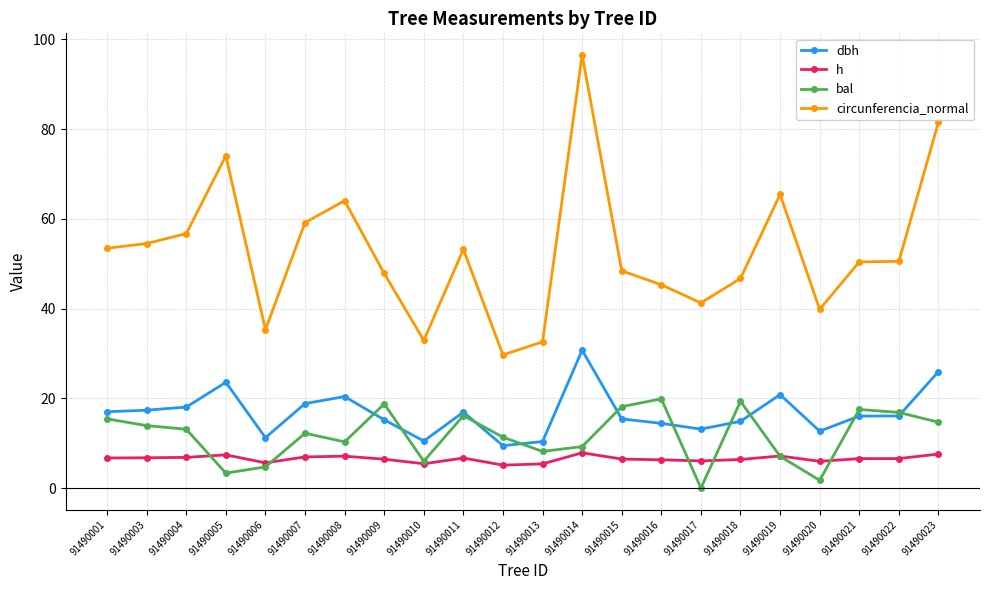

At which label does circunferencia_normal first exceed 50?

91490001